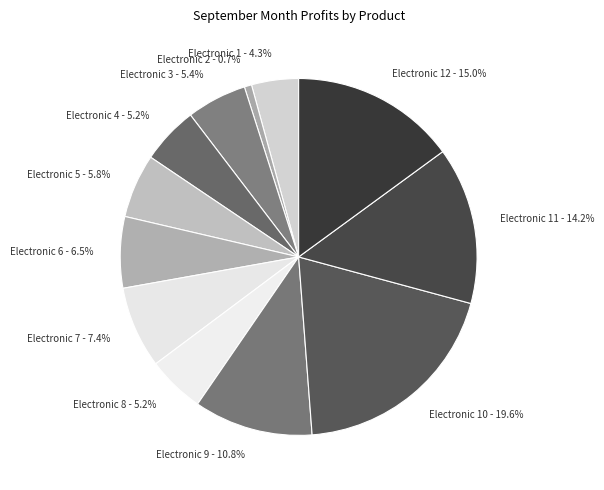

The Electronic 5 slice represents 6% of the pie. True or false?

True